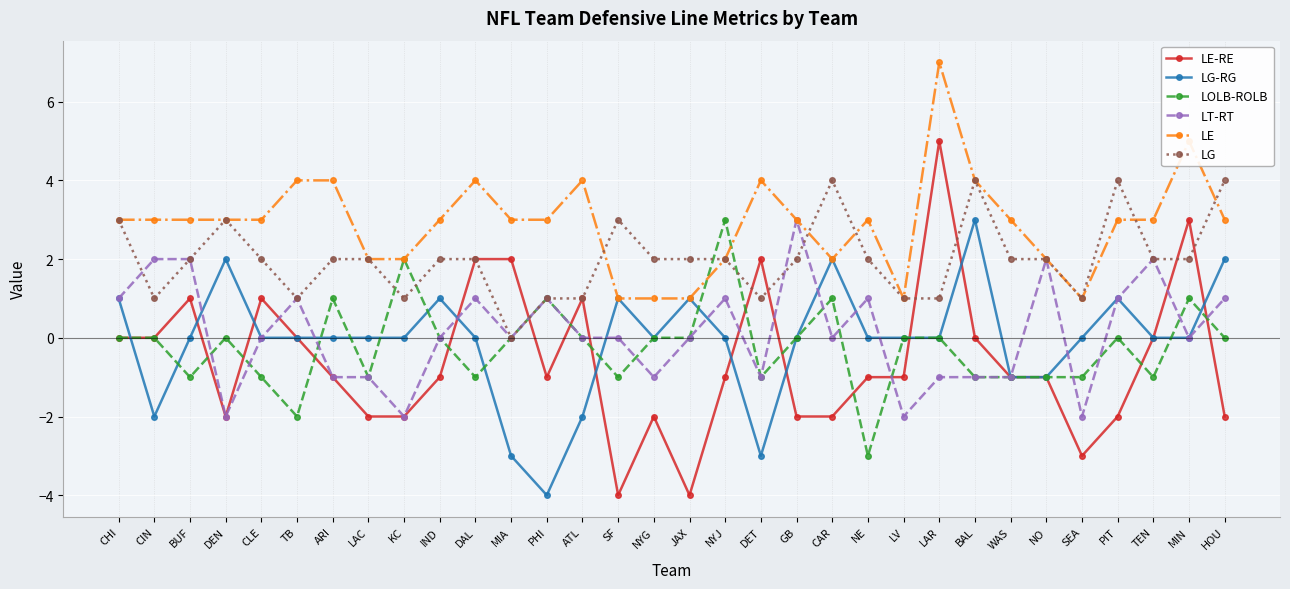

Which label corresponds to the largest value in the chart?

LAR